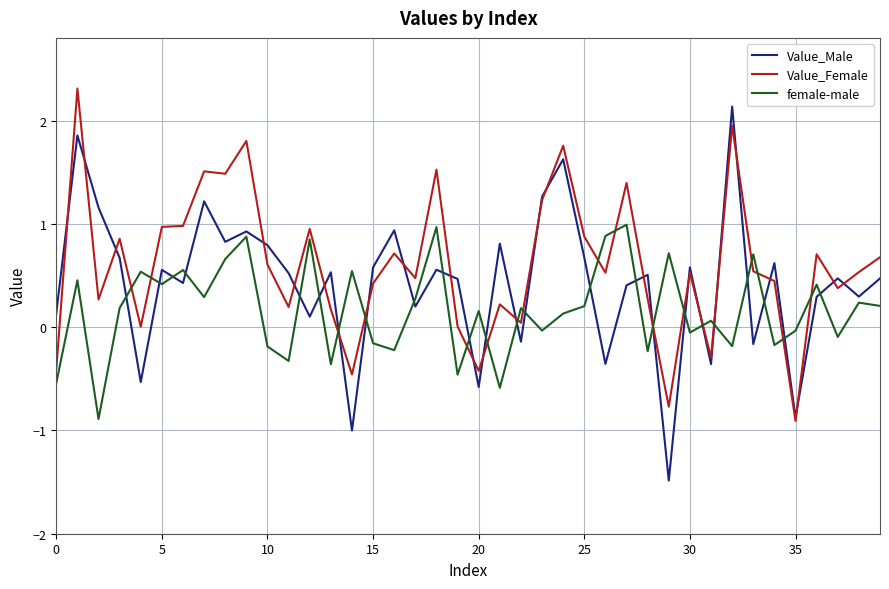

Which series has the largest range (max minus min)?

Value_Male